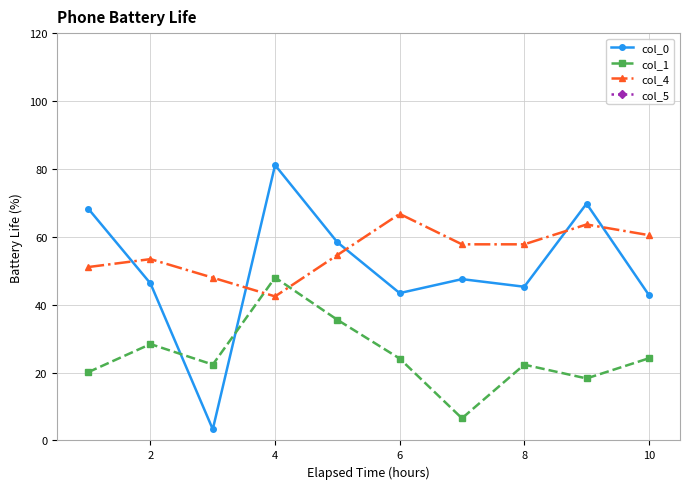

The col_1 series shows 40.6 at 10. True or false?

False